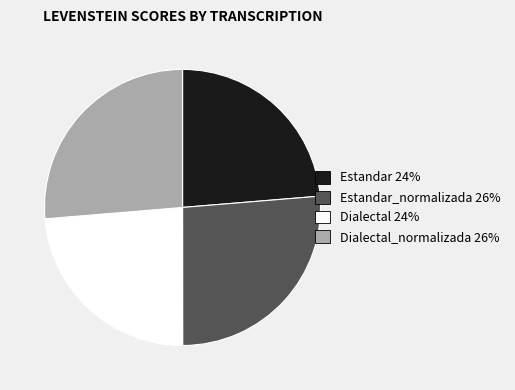

Is there any slice that represents more than half of the pie?

No